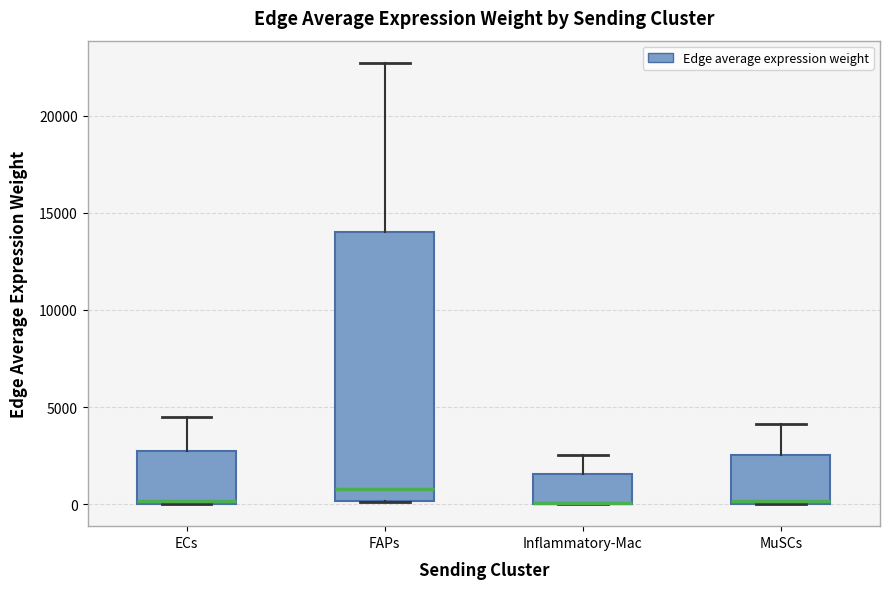

Where is the upper edge of the box for Inflammatory-Mac on the y-axis? The values are not printed on the chart, so give them approximately, as read against the axis.

1500